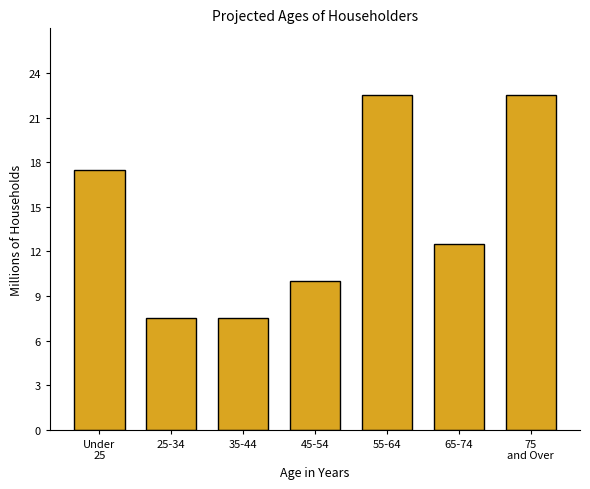

Reading left to right, what are all the values shown in this chart?

17.5	7.5	7.5	10.0	22.5	12.5	22.5